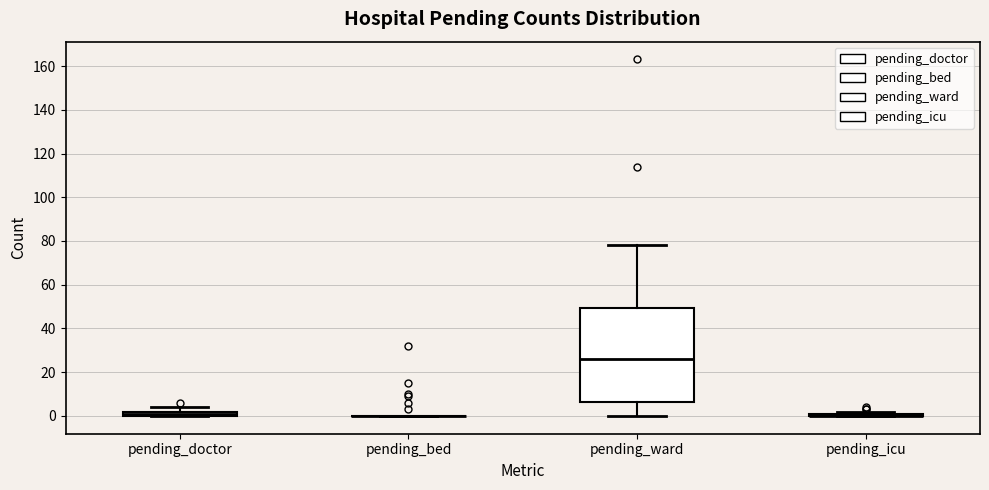

Which box is the tallest, from its lower edge to its upper edge?

pending_ward